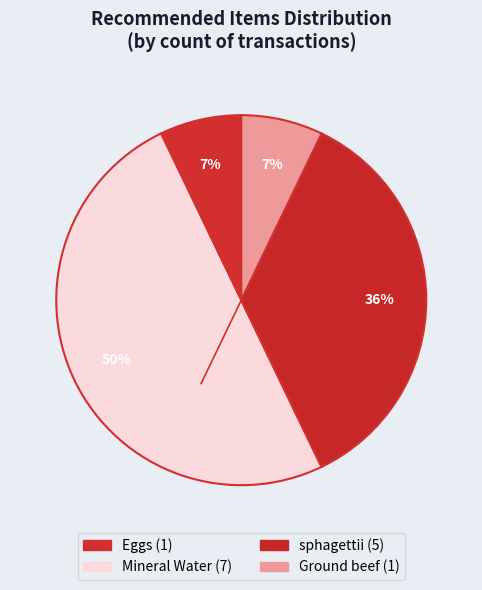

How many slices are in this pie chart?

4